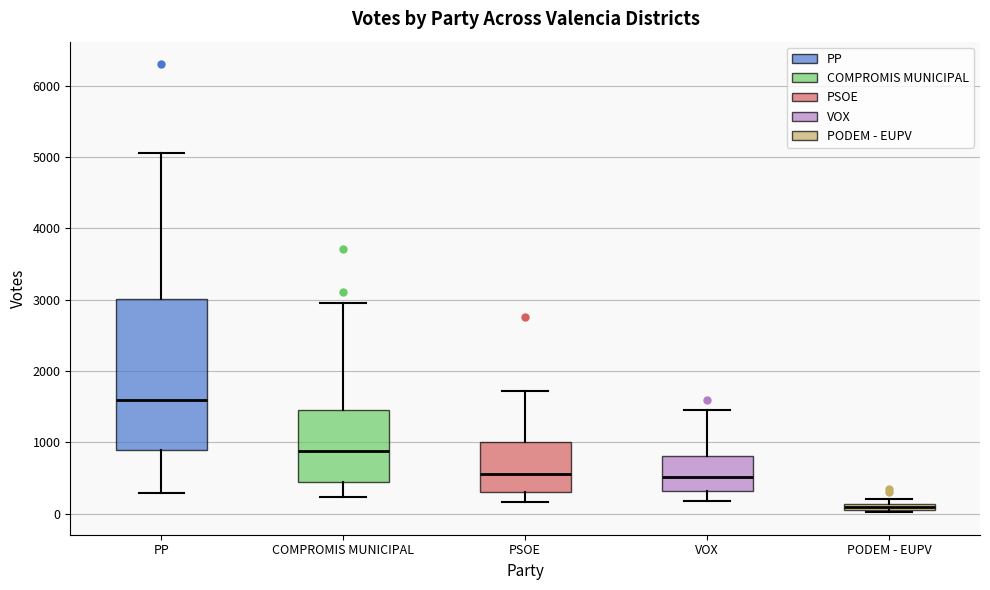

Which box's median line is the highest?

PP